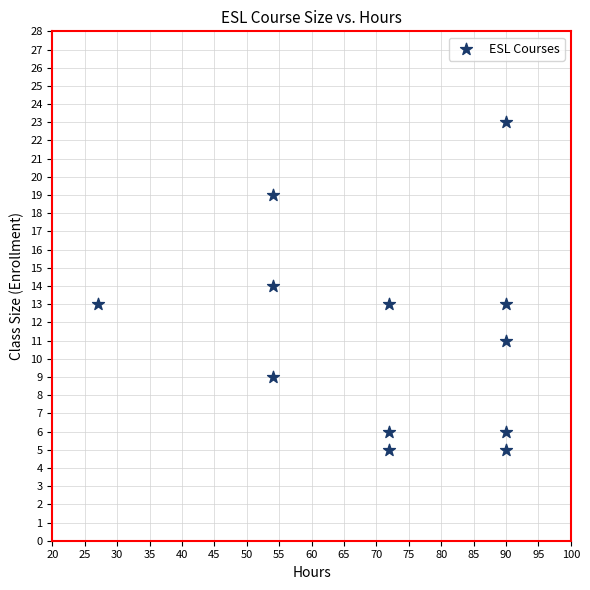

What is the average Y value?

11